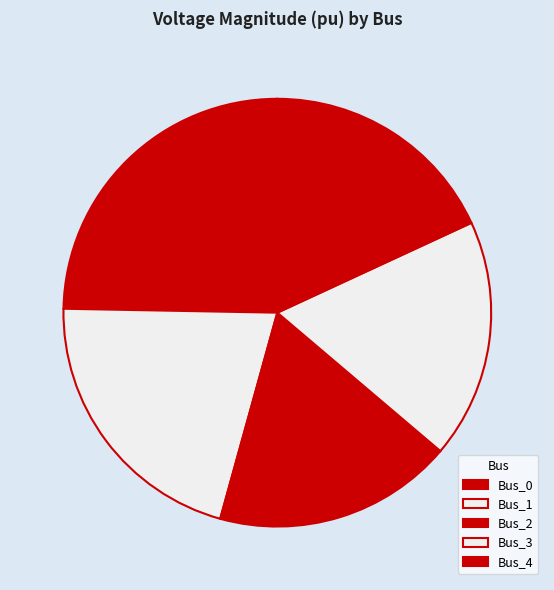

The Bus_4 slice represents 18% of the pie. True or false?

True